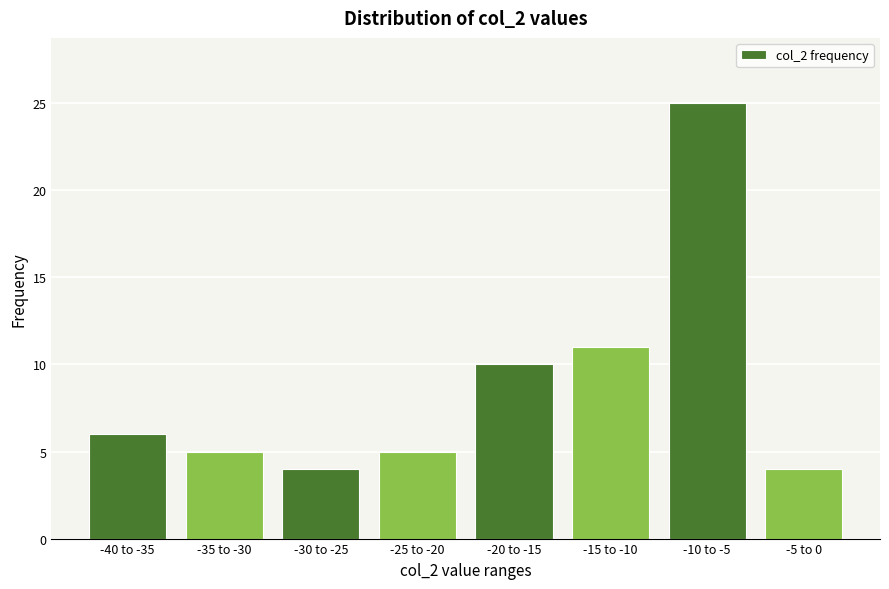

Reading left to right, what are all the values shown in this chart?

6	5	4	5	10	11	25	4